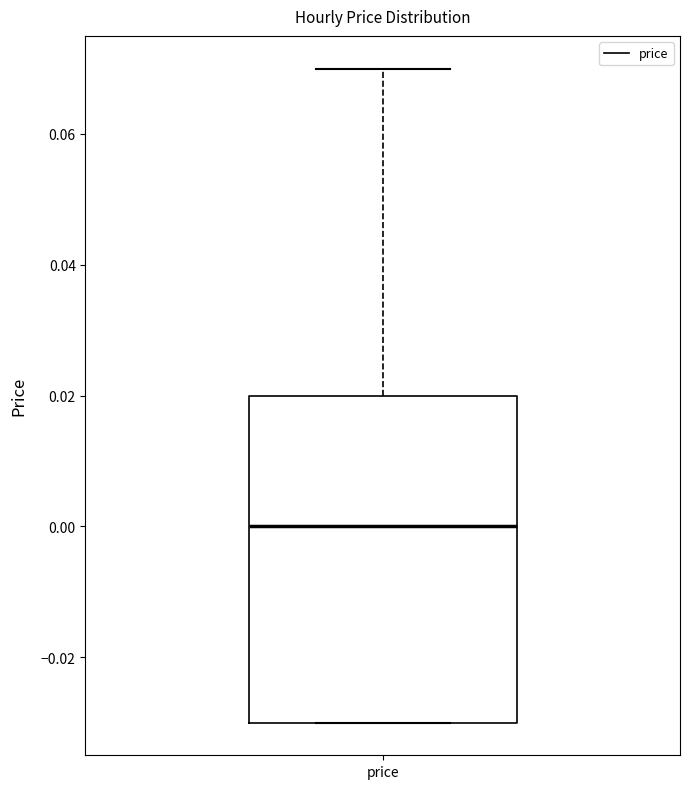

Where does the upper whisker of the box for price end on the y-axis? The values are not printed on the chart, so give them approximately, as read against the axis.

0.07